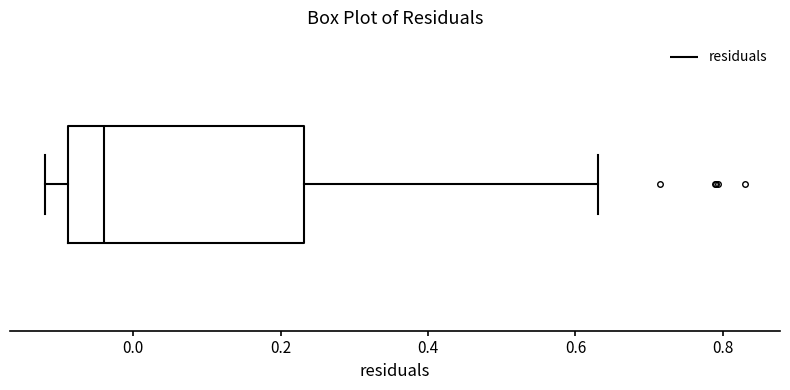

Read this box plot against the x-axis: the position of the median line, the range covered by the box, and the ends of both whiskers. The values are not printed on the chart, so give them approximately, as read against the axis.

median -0.04, box -0.08 to 0.24, whiskers -0.12 to 0.64